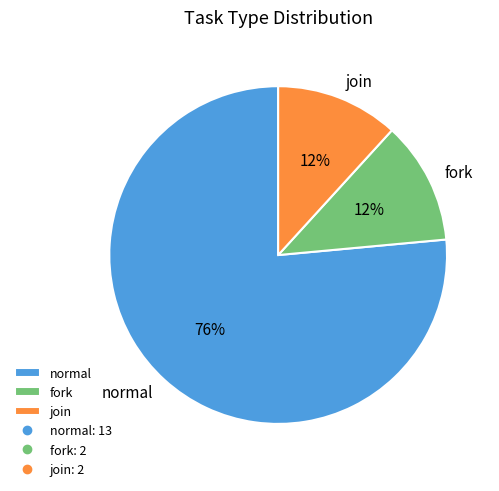

Is there any slice that represents more than half of the pie?

Yes